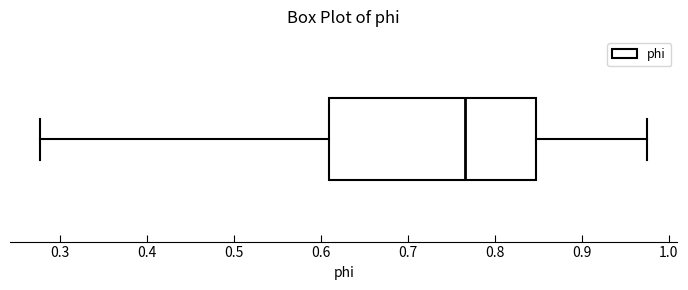

Read this box plot against the x-axis: the position of the median line, the range covered by the box, and the ends of both whiskers. The values are not printed on the chart, so give them approximately, as read against the axis.

median 0.77, box 0.61 to 0.85, whiskers 0.28 to 0.98